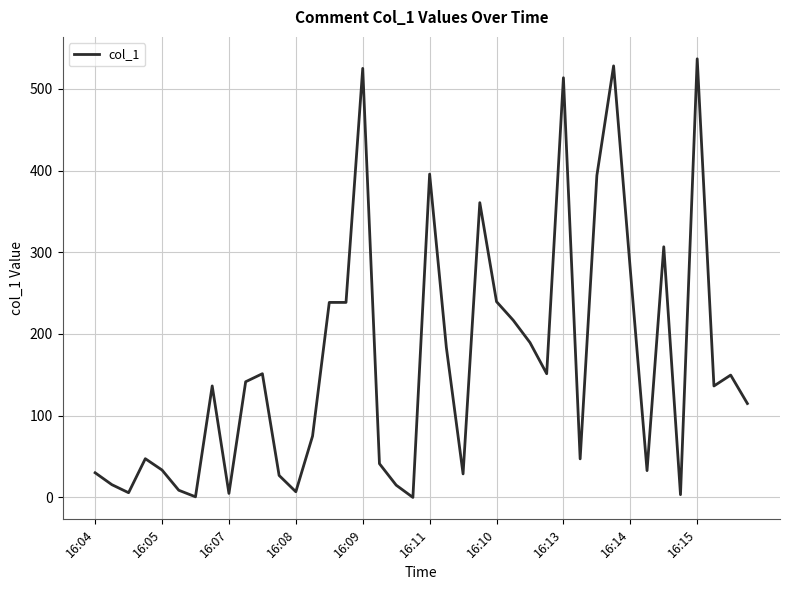

What is the difference between the maximum and minimum values?

536.7